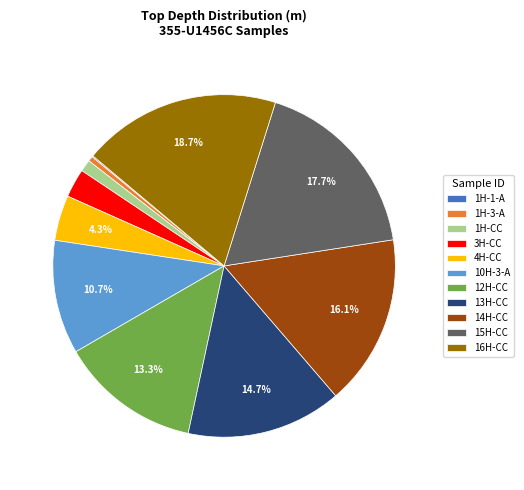

To the nearest percent, what is the average slice percentage?

9%